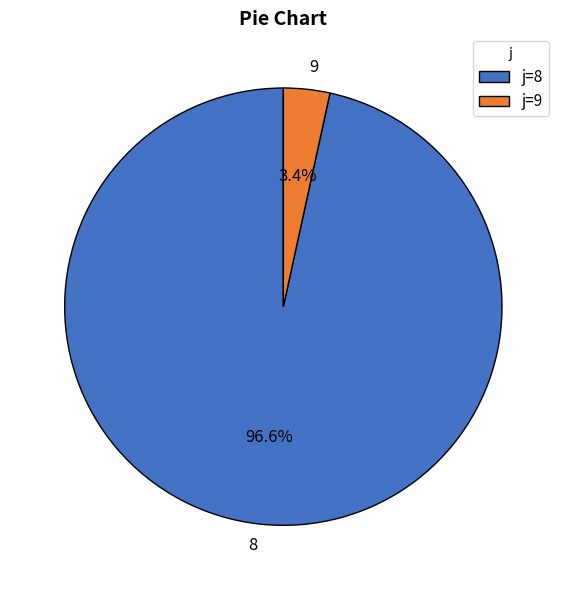

To the nearest percent, what is the difference between the 8 and 9 slice percentages?

93%